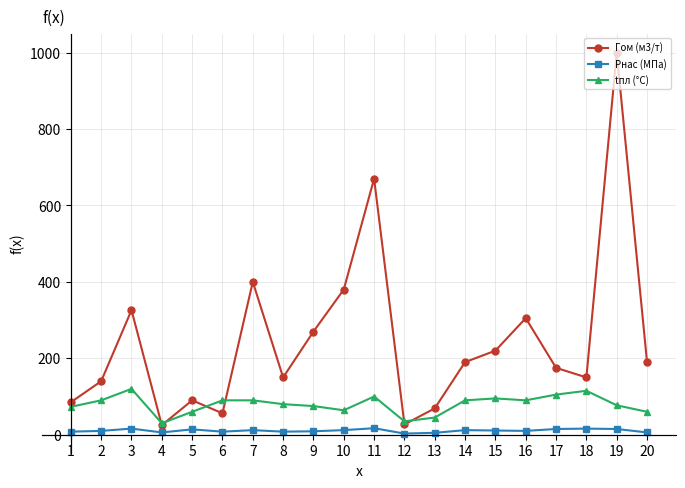

Is the value of tпл (°С) at 1 greater than the value of Рнас (МПа) at 1?

Yes